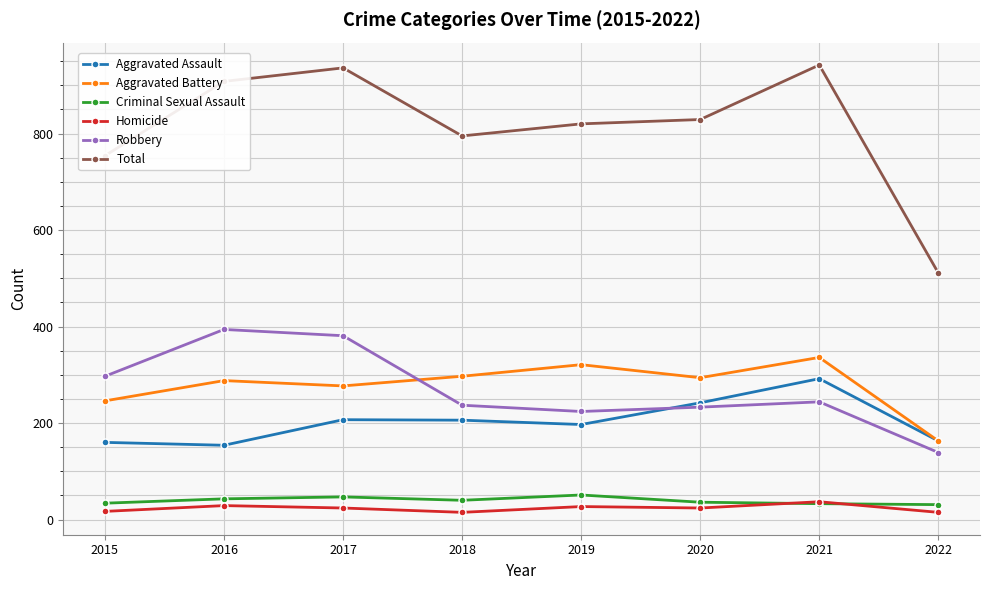

Which series has the largest range (max minus min)?

Total